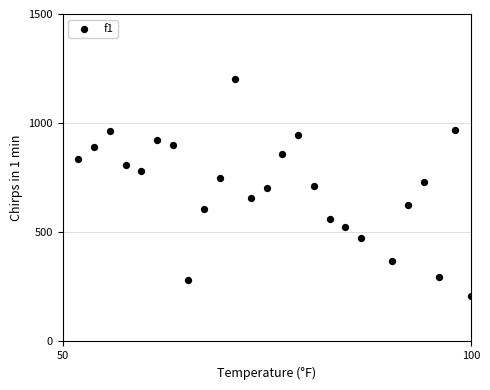

What is the range of Y values (max minus min)?

992.3